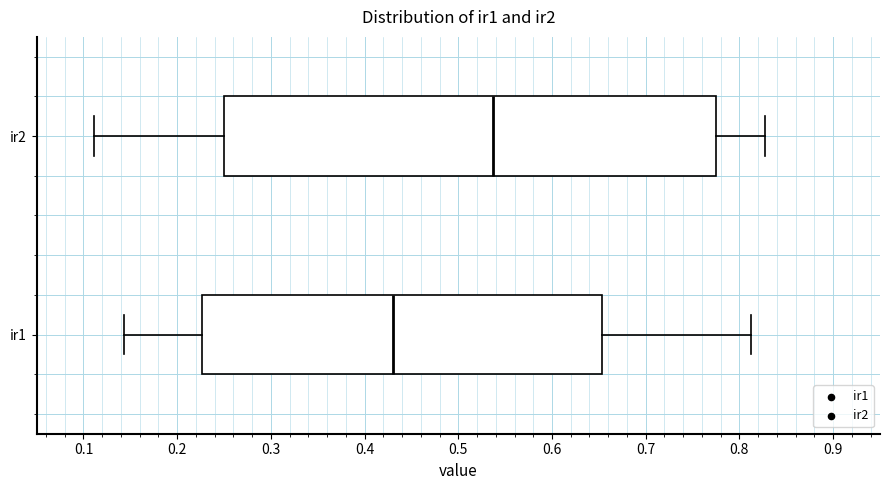

Reading bottom to top, read every box against the x-axis: the position of its median line, the range the box covers, and the ends of its whiskers. The values are not printed on the chart, so give them approximately, as read against the axis.

ir1: median 0.43, box 0.23 to 0.65, whiskers 0.14 to 0.81
ir2: median 0.54, box 0.25 to 0.78, whiskers 0.11 to 0.83